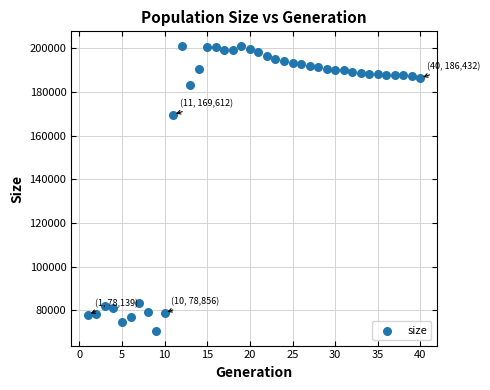

What is the range of X values (max minus min)?

39